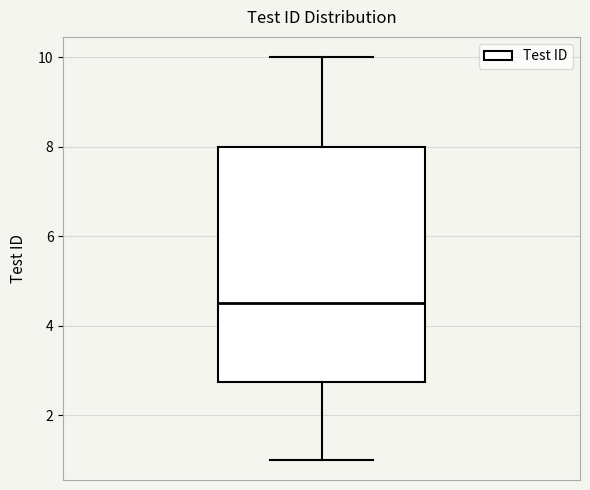

Read this box plot against the y-axis: the position of the median line, the range covered by the box, and the ends of both whiskers. The values are not printed on the chart, so give them approximately, as read against the axis.

median 4.6, box 2.8 to 8.0, whiskers 1.0 to 10.0